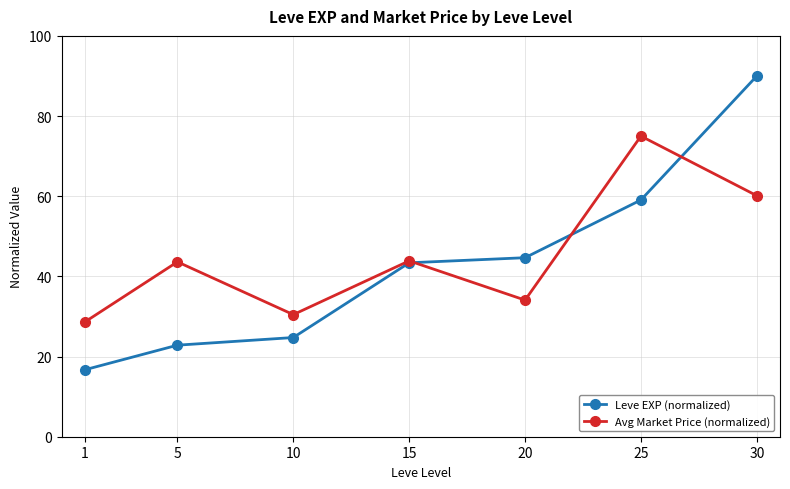

What is the difference between the maximum and minimum values in the Leve EXP (normalized) series?

73.3